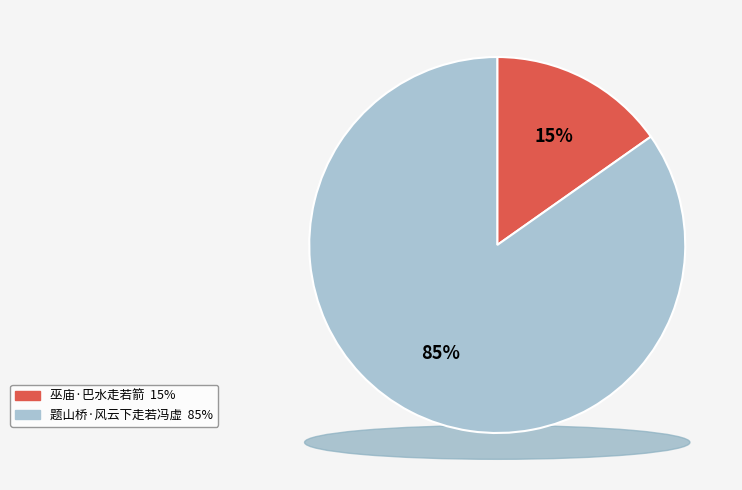

Is it true that 题山桥·风云下走若冯虚 is 93% of the pie?

False